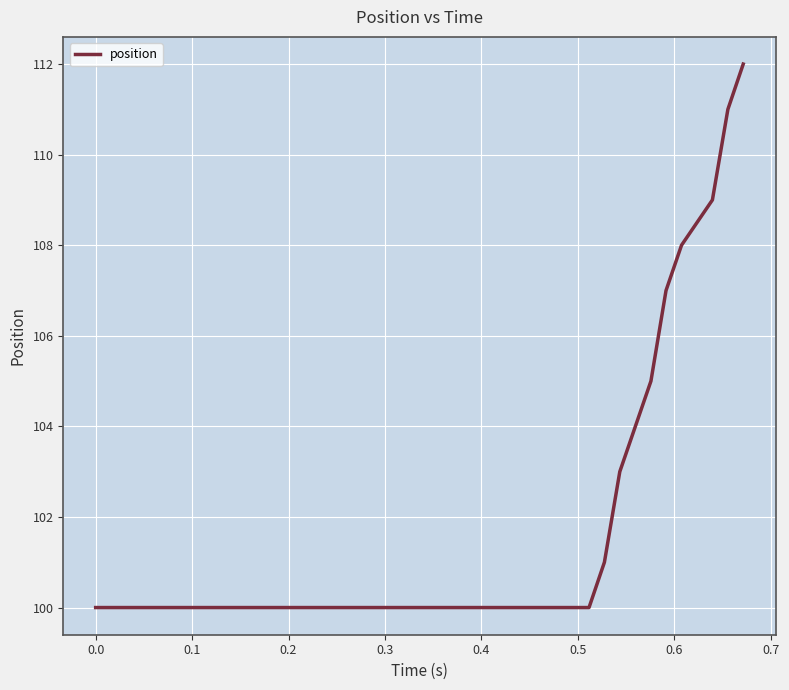

What is the sum of all values?

4056